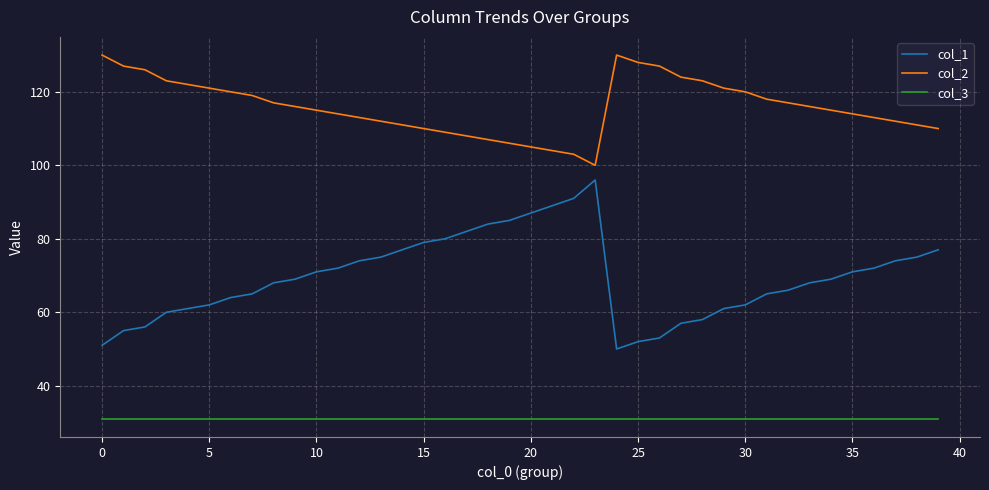

True or false: col_1 and col_2 intersect in this chart.

False